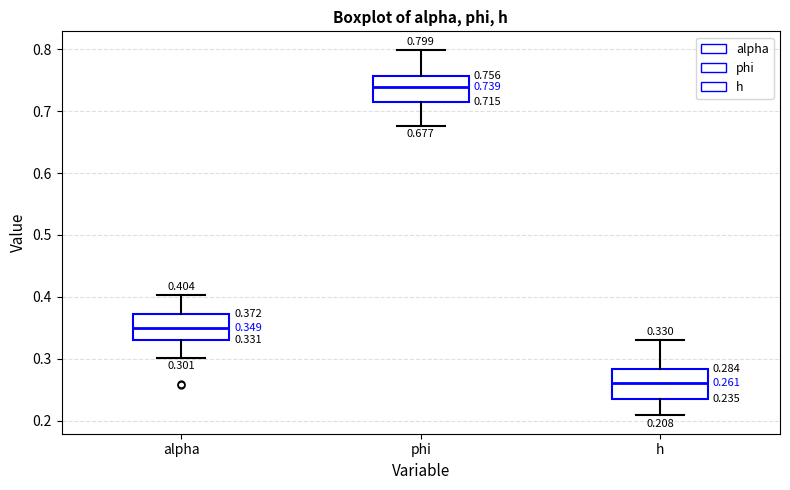

Which box's median line is the lowest?

h